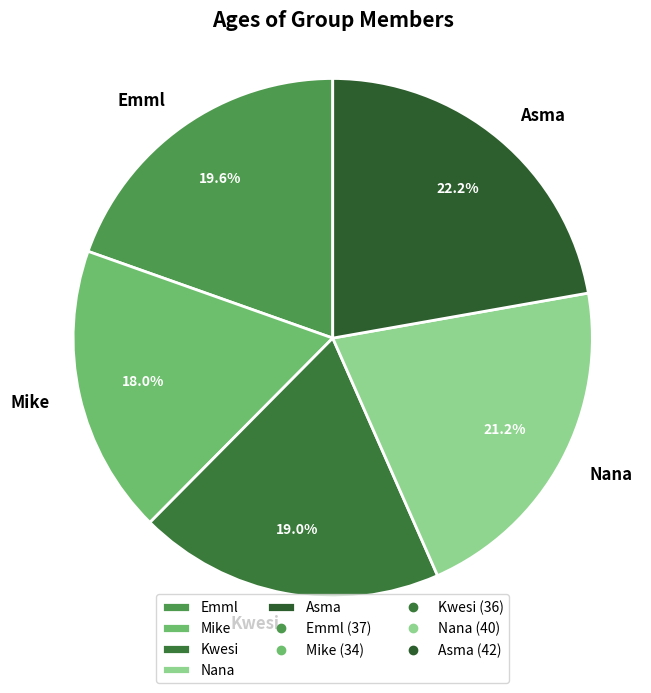

To the nearest percent, what is the combined percentage of Mike and Asma?

40%